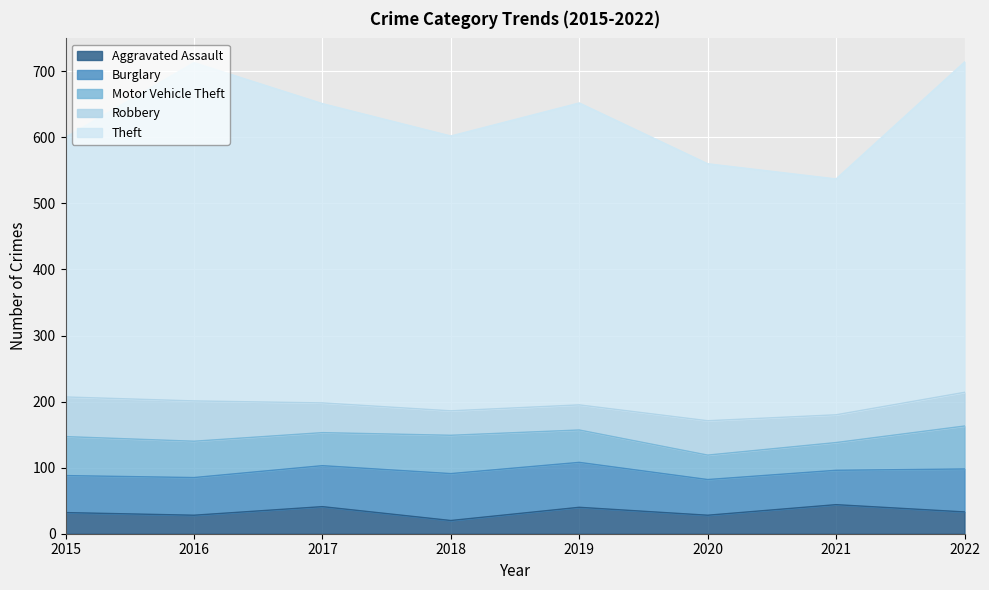

Is the value of Robbery at 2019 greater than the value of Motor Vehicle Theft at 2017?

No